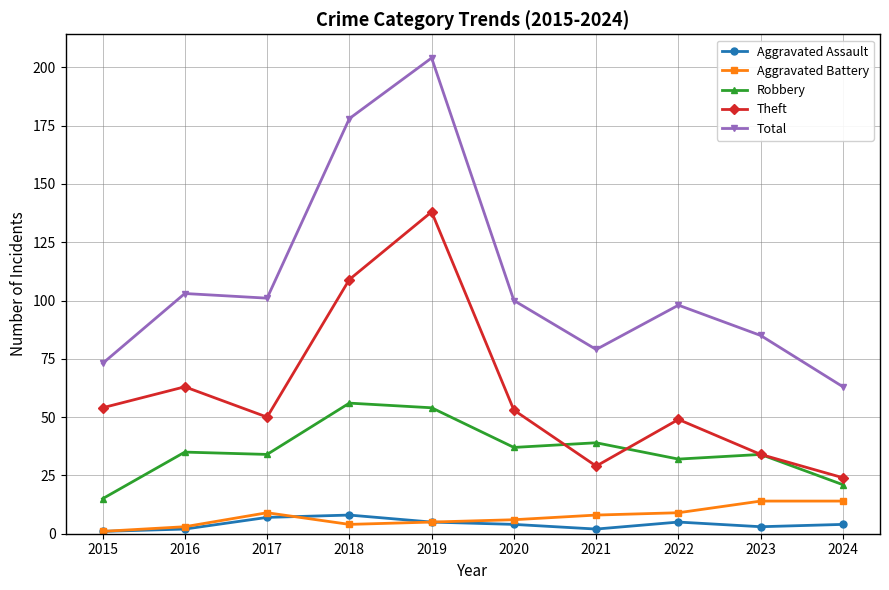

Is the value of Robbery at 2019 greater than the value of Aggravated Assault at 2015?

Yes